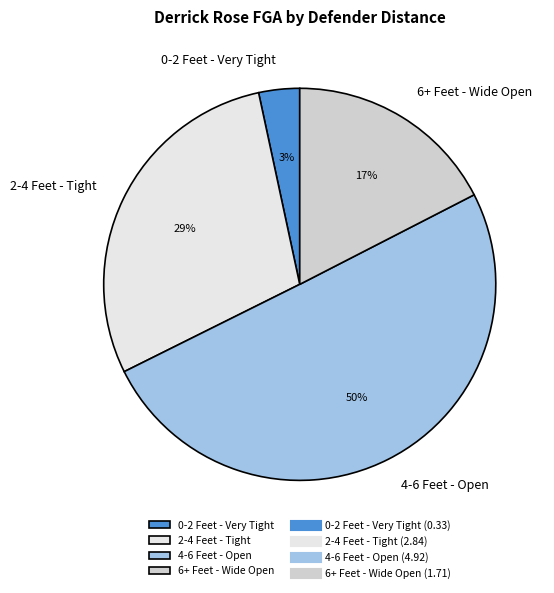

The 4-6 Feet - Open slice represents 50% of the pie. True or false?

True